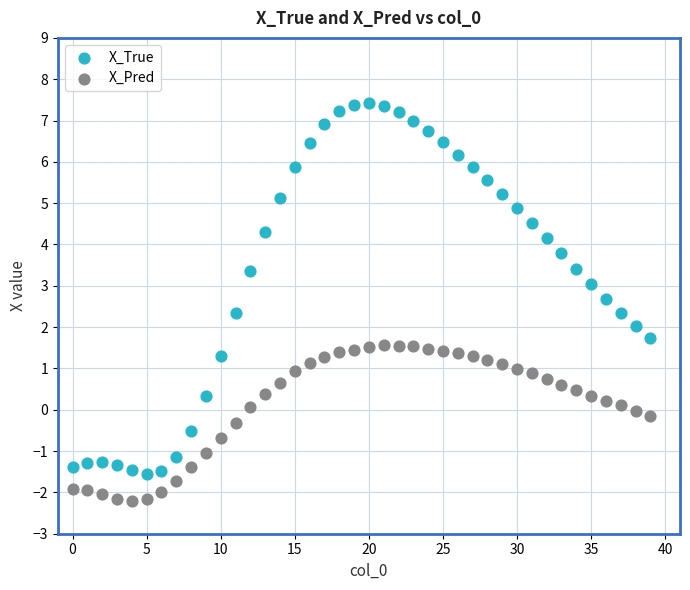

Across all data points, what is the range of Y values (max minus min)?

9.6